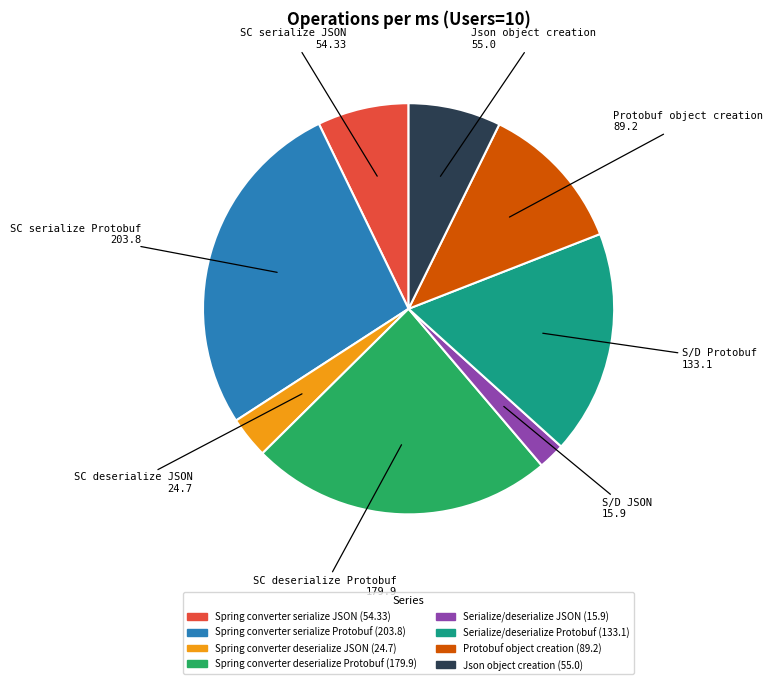

Is the sum of Json object creation and Spring converter deserialize Protobuf greater than half?

No